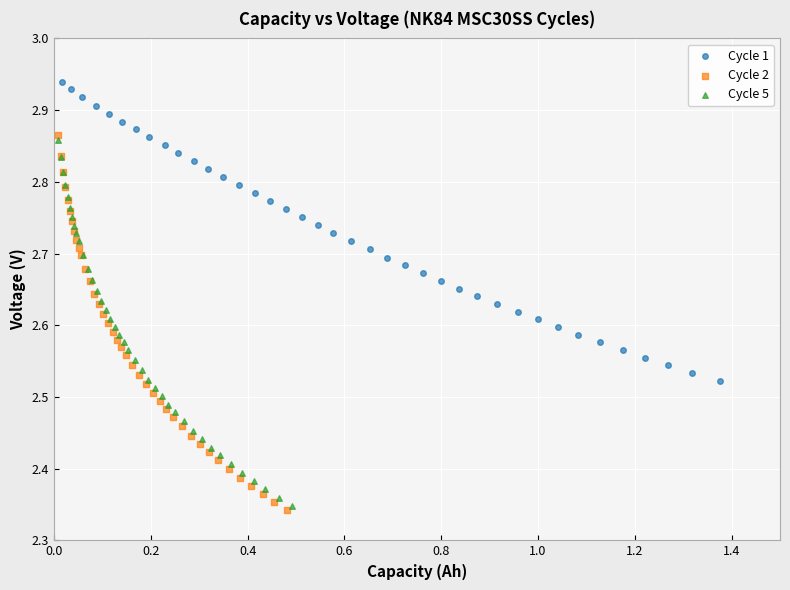

Which series has the widest spread of Y values?

Cycle 2